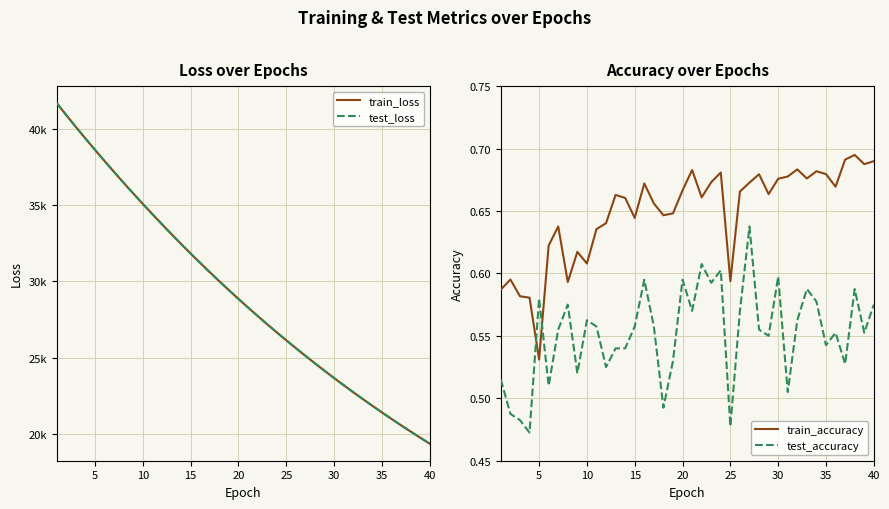

What is the difference between the maximum and minimum values in the test_loss series?

22312.4